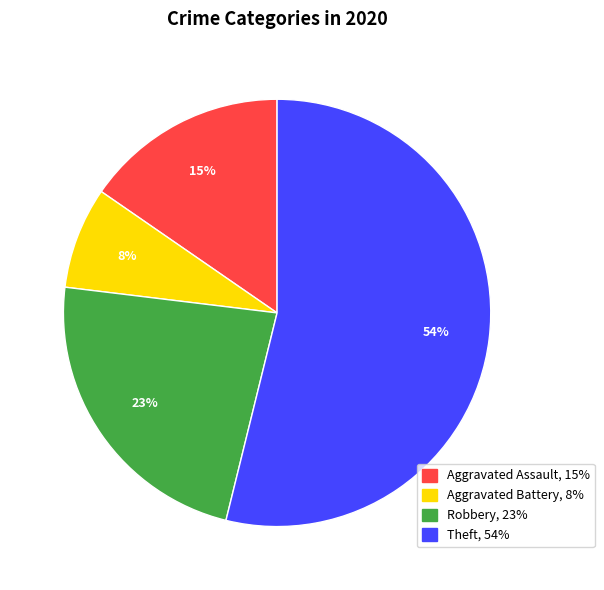

What is the ratio of the value at Robbery to the value at Theft?

0.4